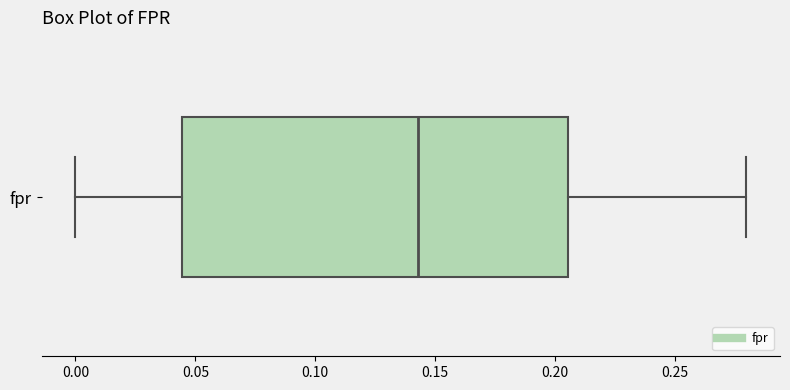

Where does the left whisker of the box for fpr end on the x-axis? The values are not printed on the chart, so give them approximately, as read against the axis.

0.000